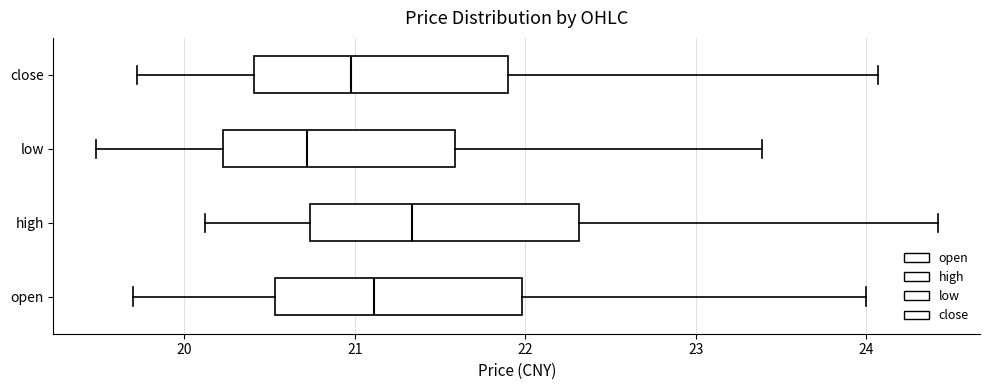

Reading bottom to top, transcribe this box plot: for each box, give where its median line is, the range the box spans, and where its two whiskers end, as read against the x-axis. The values are not printed on the chart, so give them approximately, as read against the axis.

open: median 21.1, box 20.5 to 22.0, whiskers 19.7 to 24.0
high: median 21.3, box 20.7 to 22.3, whiskers 20.1 to 24.4
low: median 20.7, box 20.2 to 21.6, whiskers 19.5 to 23.4
close: median 21.0, box 20.4 to 21.9, whiskers 19.7 to 24.1